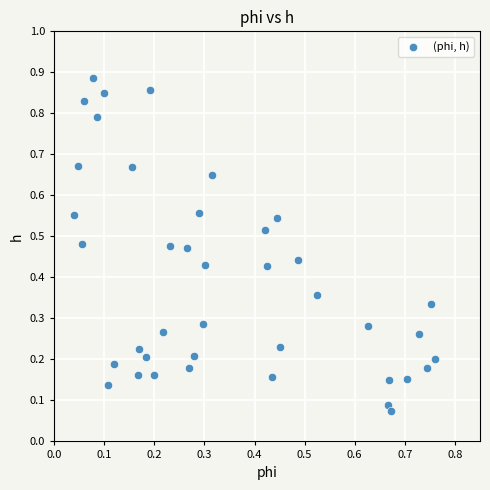

How many points are shown in the scatter plot?

40